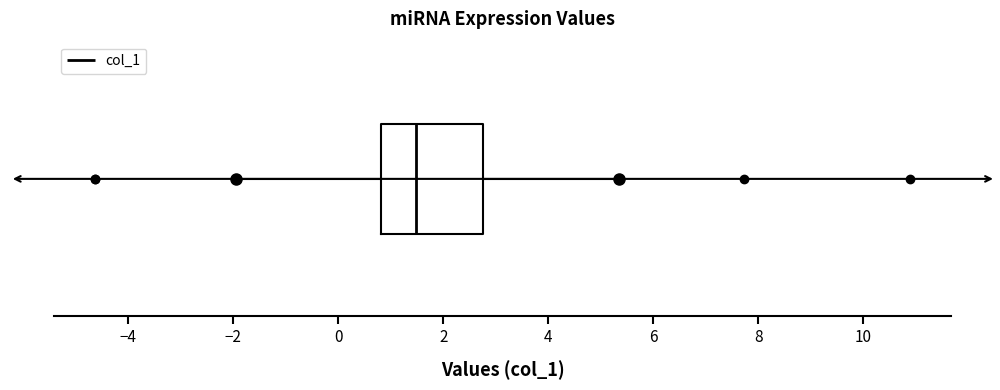

Read this box plot against the x-axis: the position of the median line, the range covered by the box, and the ends of both whiskers. The values are not printed on the chart, so give them approximately, as read against the axis.

median 1.4, box 0.8 to 2.8, whiskers -2.0 to 5.4